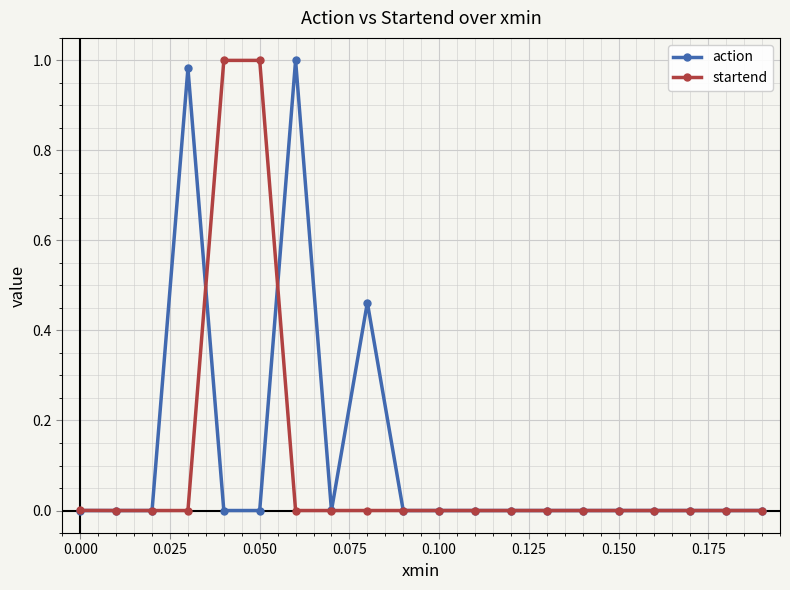

True or false: startend has more than 2 points higher than both neighbors.

True